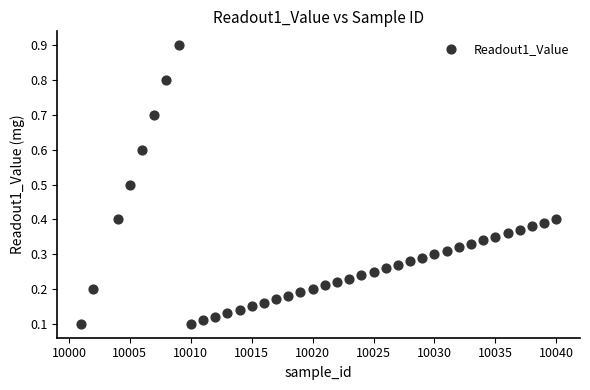

What is the range of X values (max minus min)?

39.0